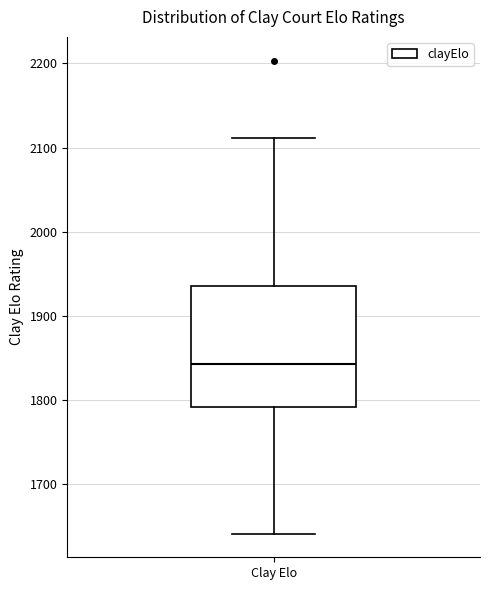

Transcribe this box plot: give where the median line is, the range the box spans, and where the two whiskers end, as read against the y-axis. The values are not printed on the chart, so give them approximately, as read against the axis.

median 1840, box 1790 to 1940, whiskers 1640 to 2110